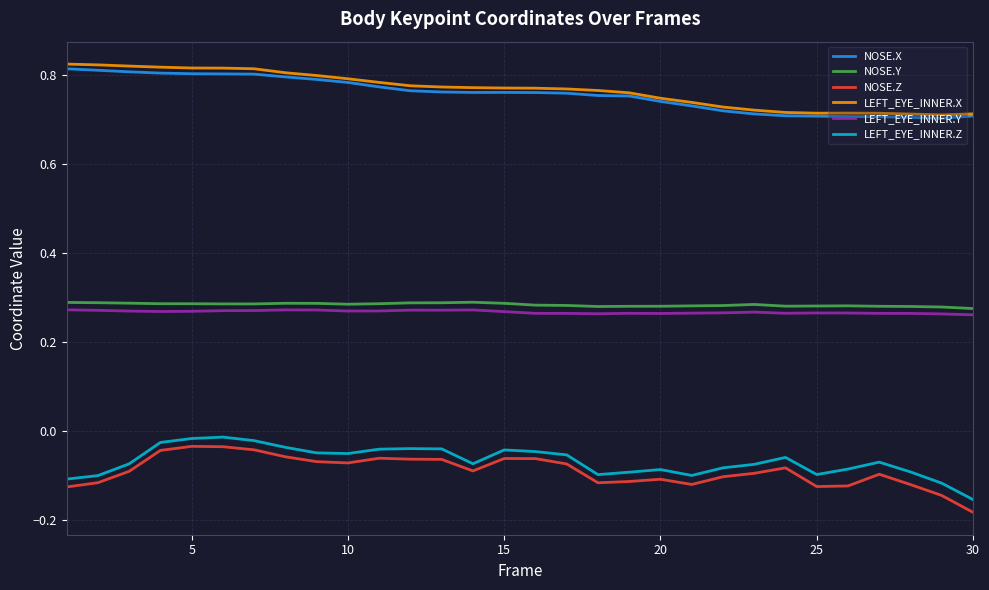

True or false: LEFT_EYE_INNER.Y and NOSE.Y intersect in this chart.

False